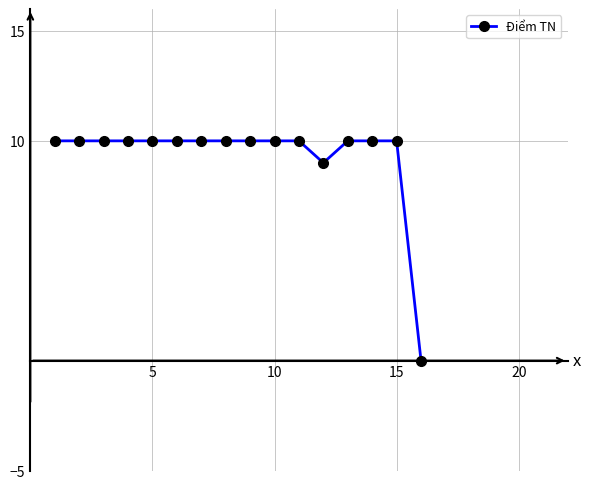

What is the average value?

9